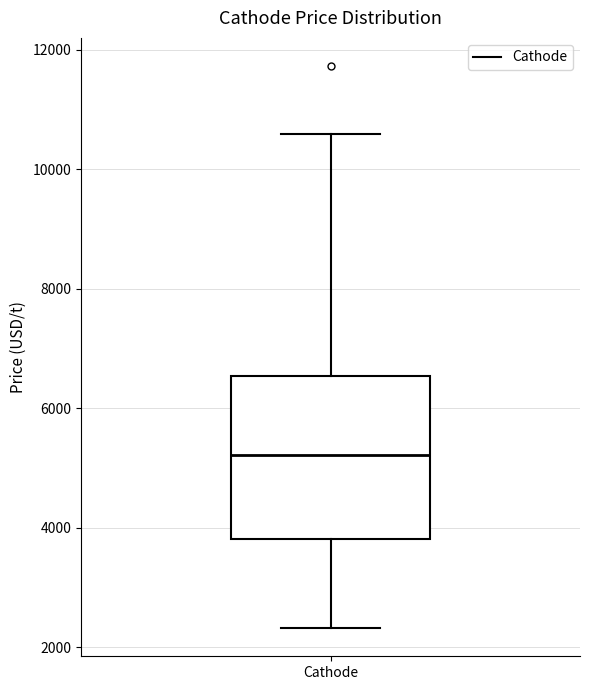

Where does the upper whisker of the box for Cathode end on the y-axis? The values are not printed on the chart, so give them approximately, as read against the axis.

10600